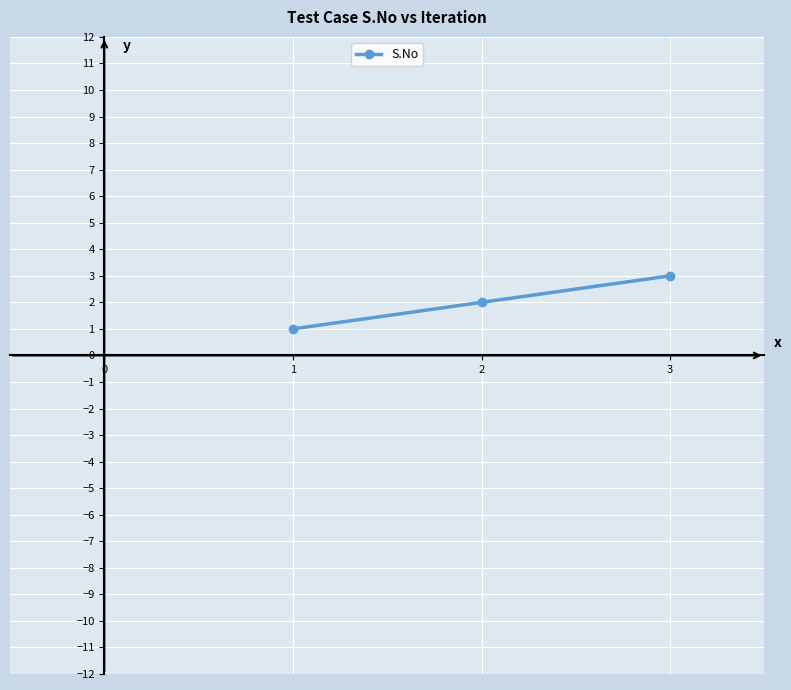

Count the values in the range 1 to 3.

3